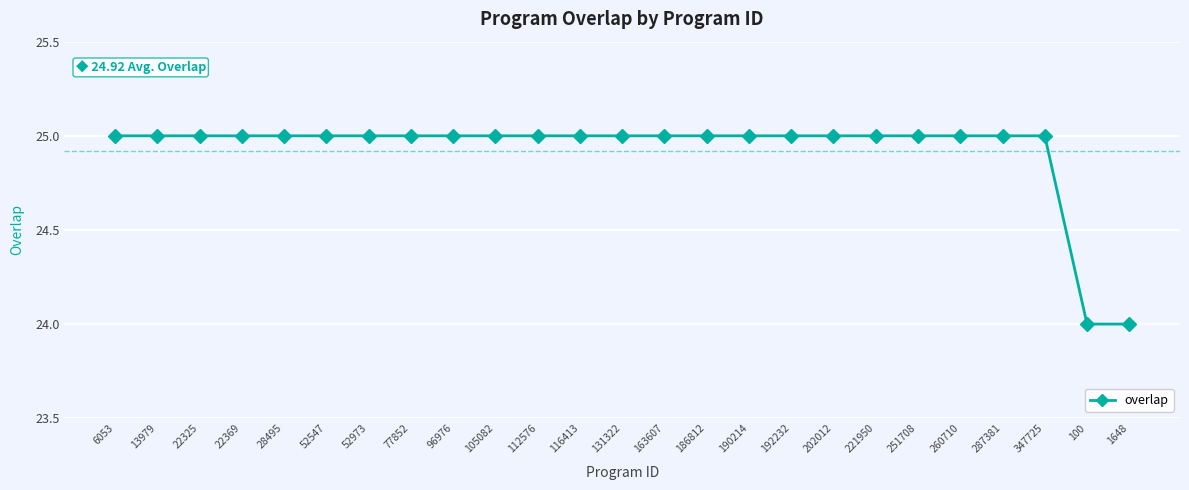

What is the label of the 14th point from the right?

116413